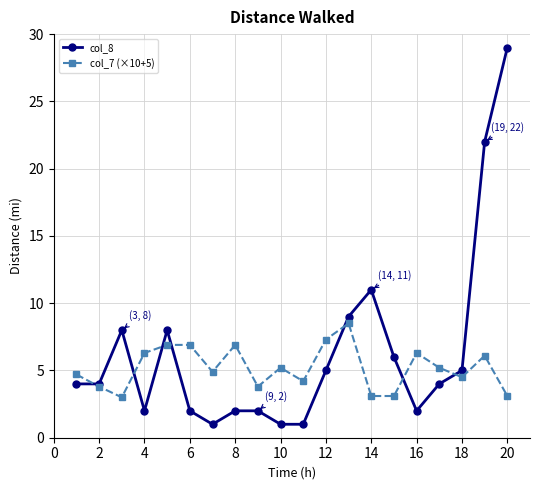

How many lines are shown in the chart?

2